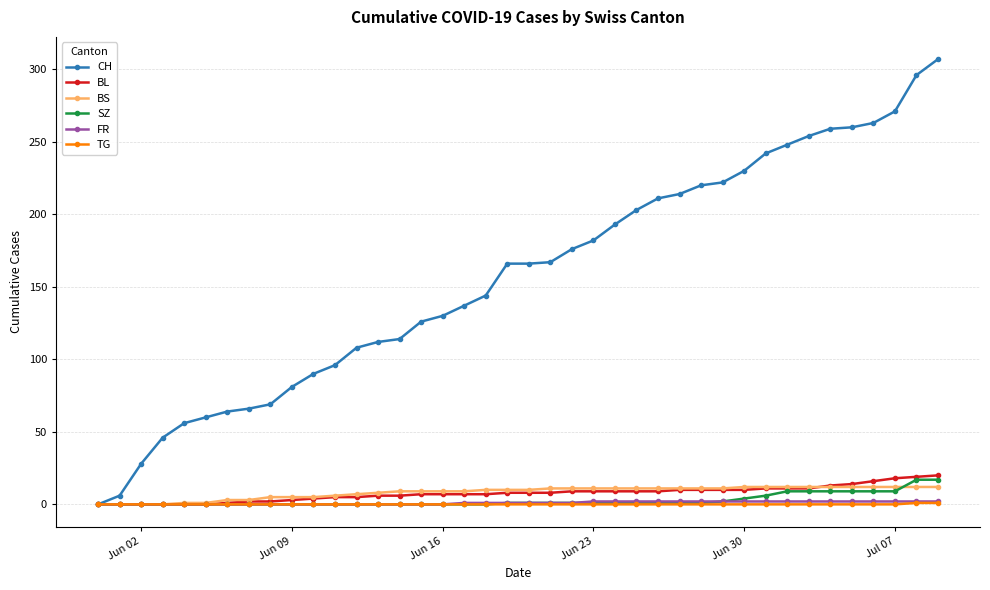

Which series has the largest range (max minus min)?

CH